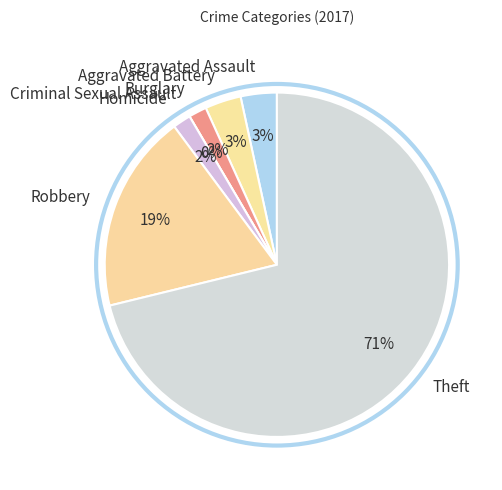

To the nearest percent, what is the combined percentage of Aggravated Assault and Homicide?

5%